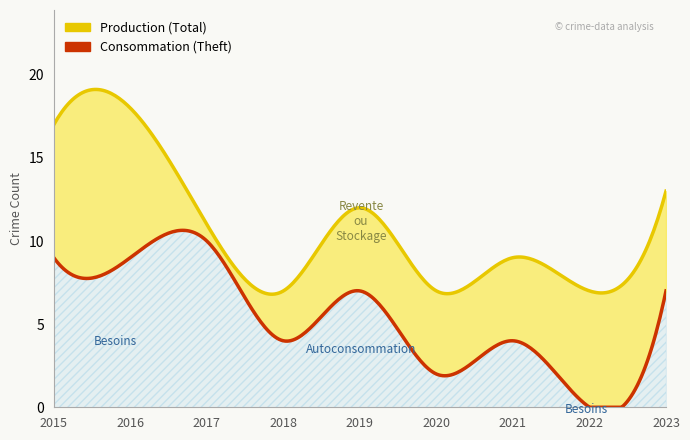

What is the average value of the Production (Total) series?

11